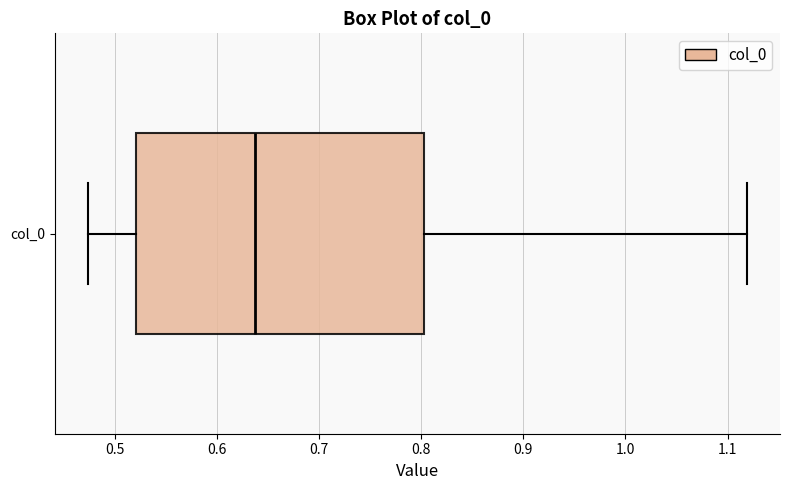

Read this box plot against the x-axis: the position of the median line, the range covered by the box, and the ends of both whiskers. The values are not printed on the chart, so give them approximately, as read against the axis.

median 0.64, box 0.52 to 0.80, whiskers 0.47 to 1.12